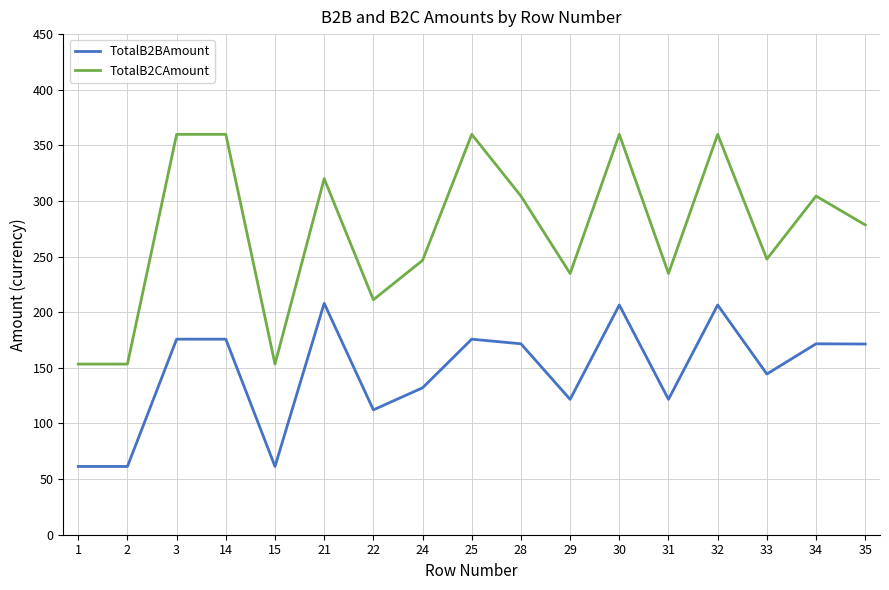

Is the value of TotalB2BAmount at 3 greater than the value of TotalB2CAmount at 24?

No